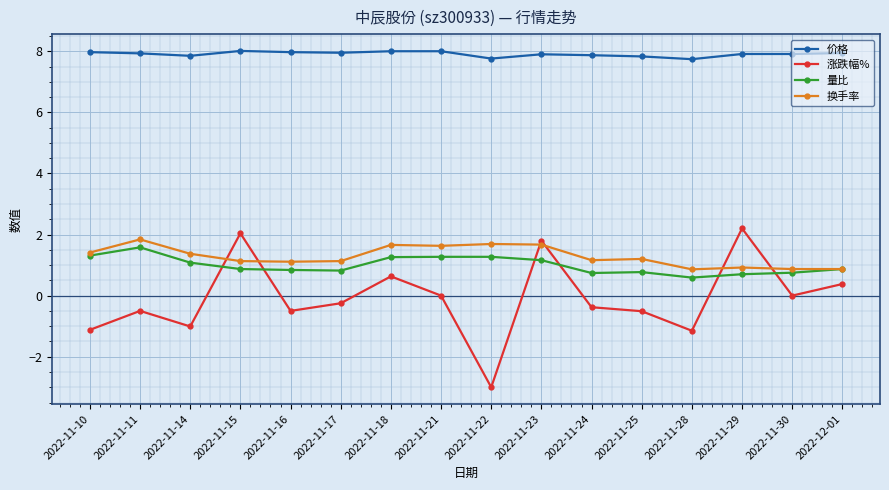

How many categories are shown in the chart?

16